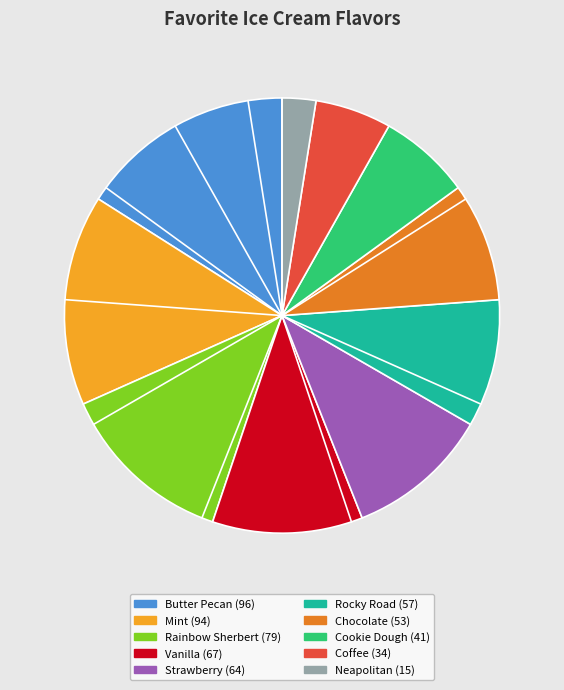

Does Neapolitan represent more than half of the total?

No